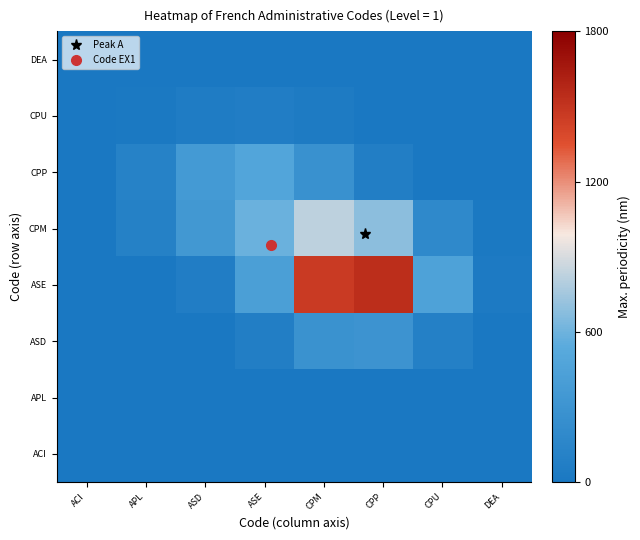

At how many categories does at least one series exceed 890?

2